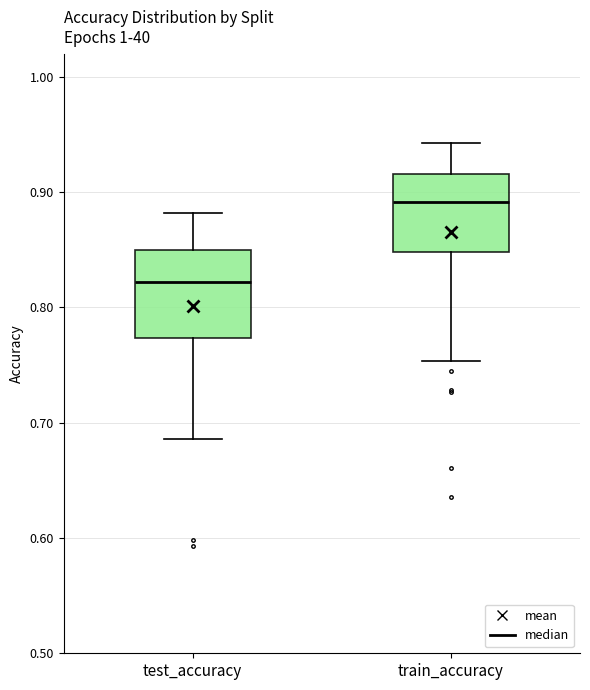

Where is the lower edge of the box for test_accuracy on the y-axis? The values are not printed on the chart, so give them approximately, as read against the axis.

0.77